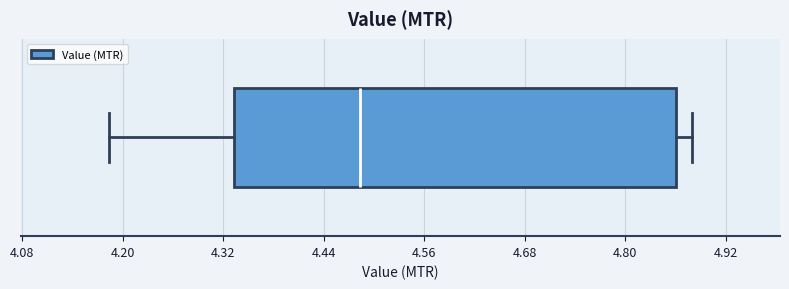

Transcribe this box plot: give where the median line is, the range the box spans, and where the two whiskers end, as read against the x-axis. The values are not printed on the chart, so give them approximately, as read against the axis.

median 4.48, box 4.34 to 4.86, whiskers 4.18 to 4.88